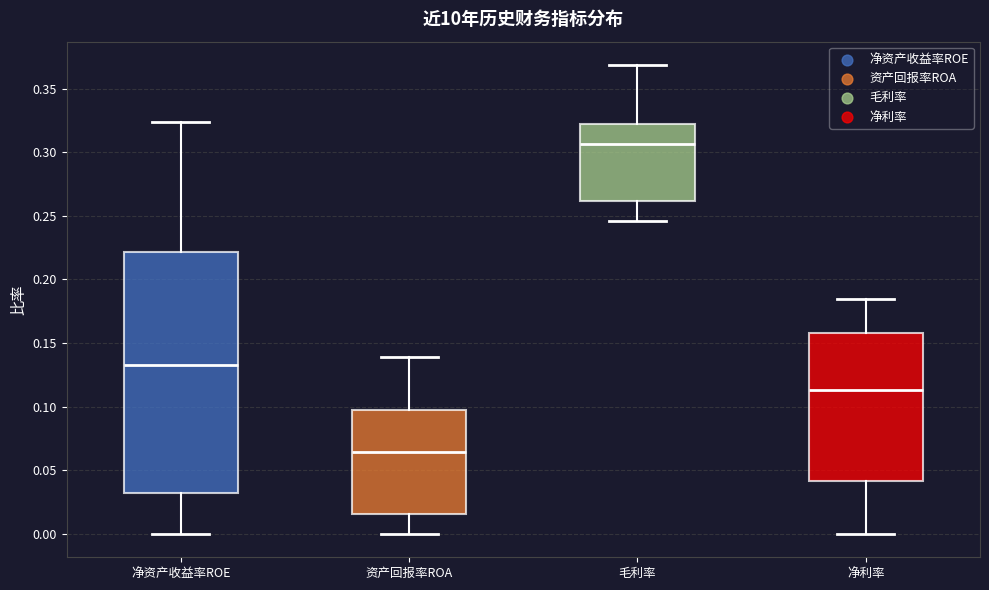

Where does the upper whisker of the box for 资产回报率ROA end on the y-axis? The values are not printed on the chart, so give them approximately, as read against the axis.

0.140